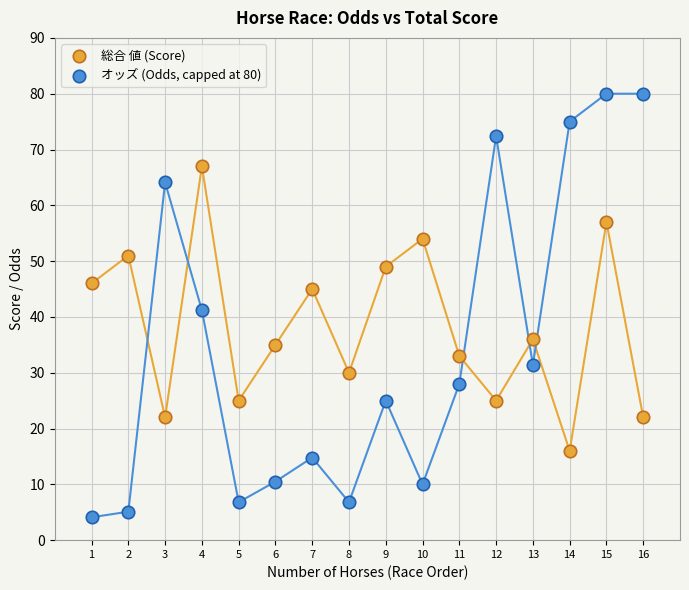

Which series has the largest Y range (max minus min)?

オッズ (Odds, capped at 80)